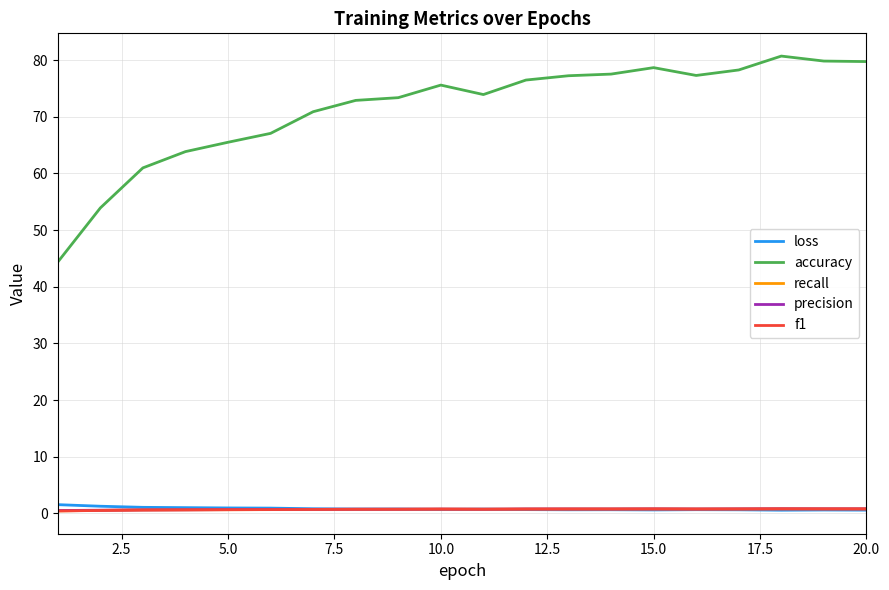

Which series has the largest range (max minus min)?

accuracy